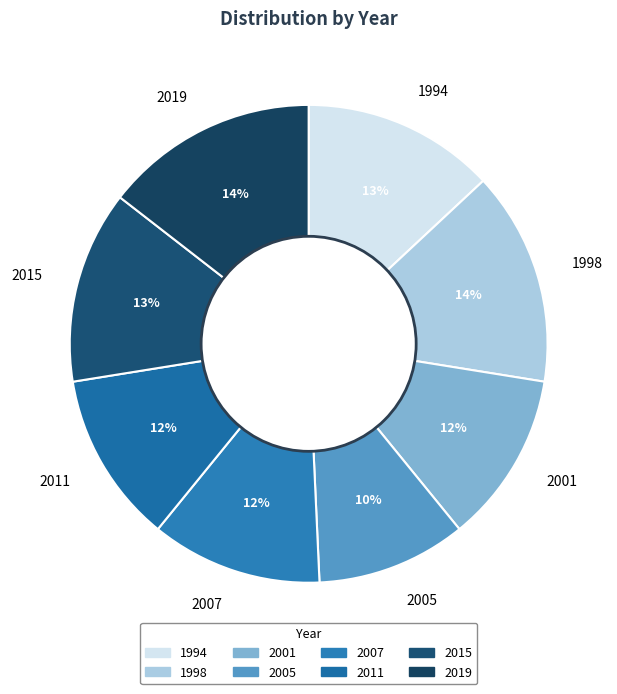

To the nearest percent, what is the difference between the largest and smallest slice percentages?

4%